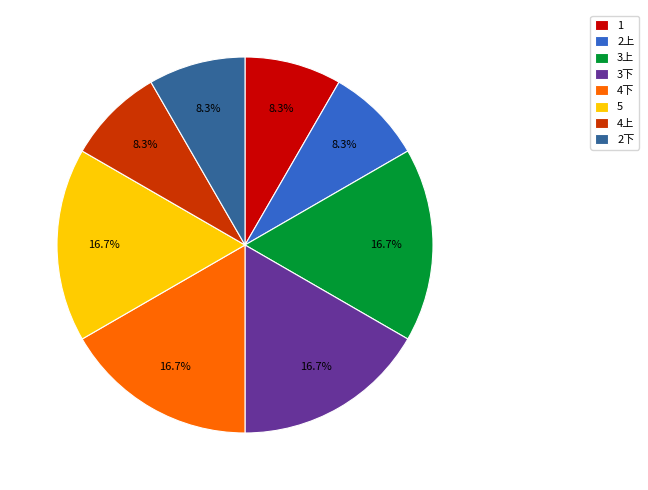

Count the number of slices in the pie.

8